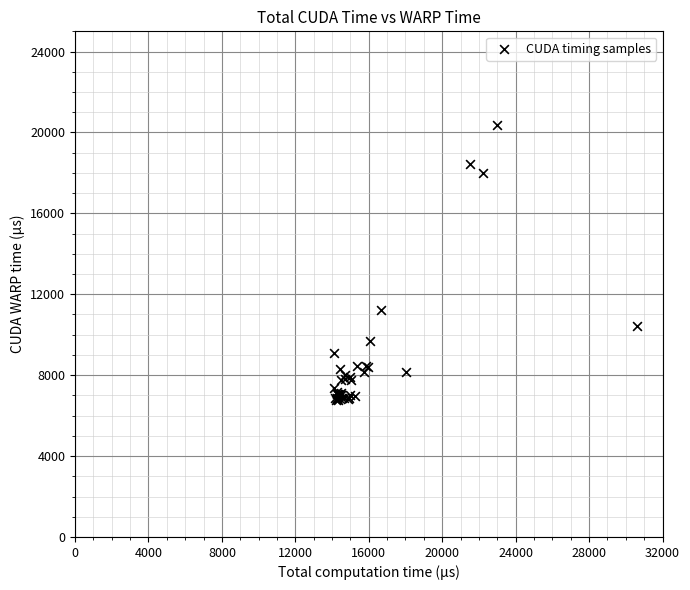

What Y value in the scatter plot is closest to 13572?

11235